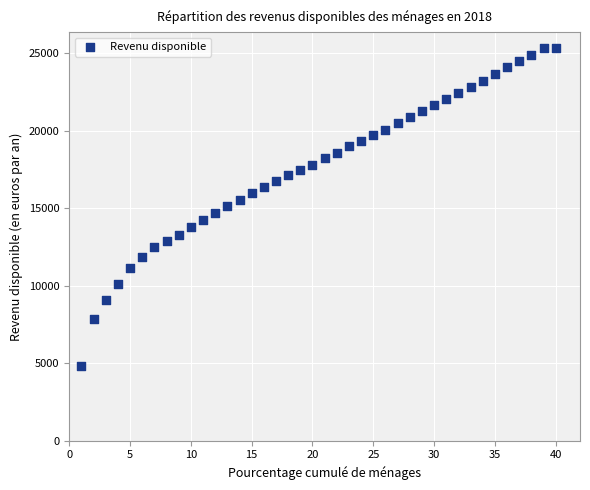

What is the range of Y values (max minus min)?

20540